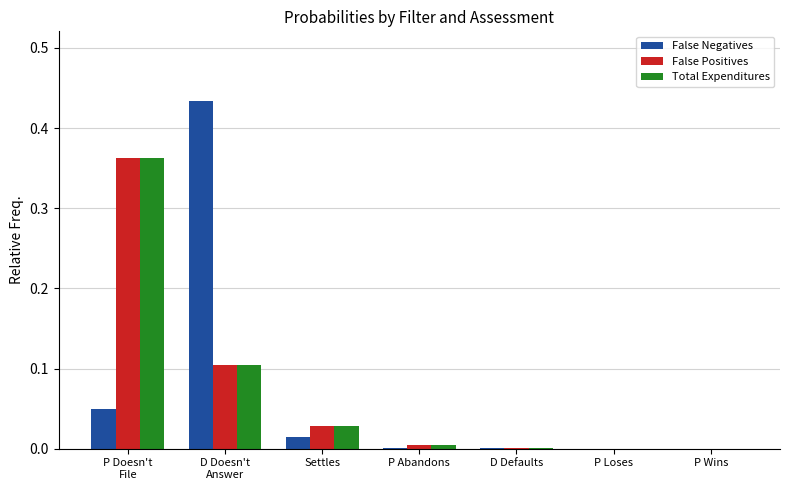

How many categories are shown in the chart?

7